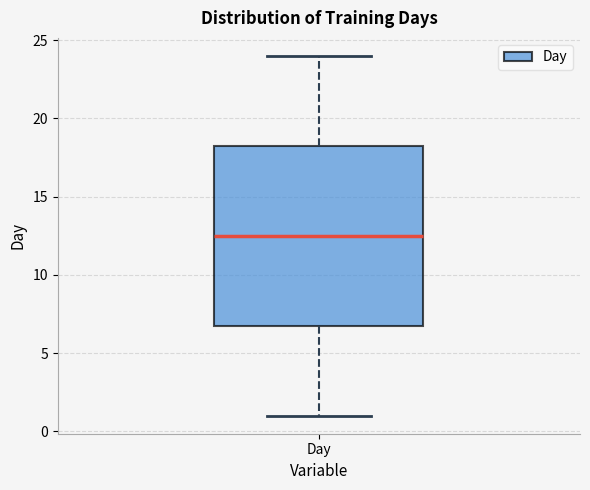

Transcribe this box plot: give where the median line is, the range the box spans, and where the two whiskers end, as read against the y-axis. The values are not printed on the chart, so give them approximately, as read against the axis.

median 12.5, box 7.0 to 18.5, whiskers 1.0 to 24.0